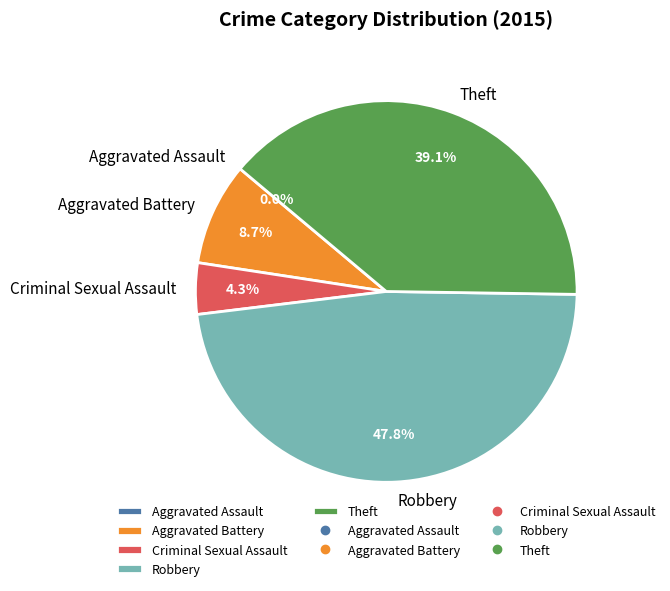

What is the smallest slice in the pie chart?

Criminal Sexual Assault